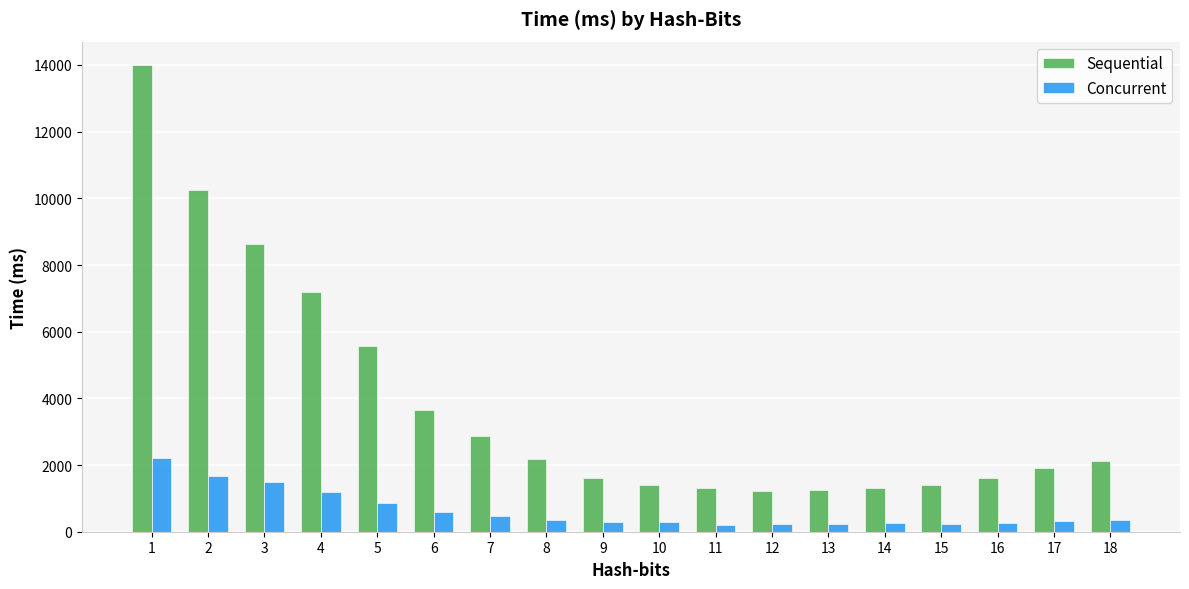

What are all the series names shown in the legend?

Sequential, Concurrent